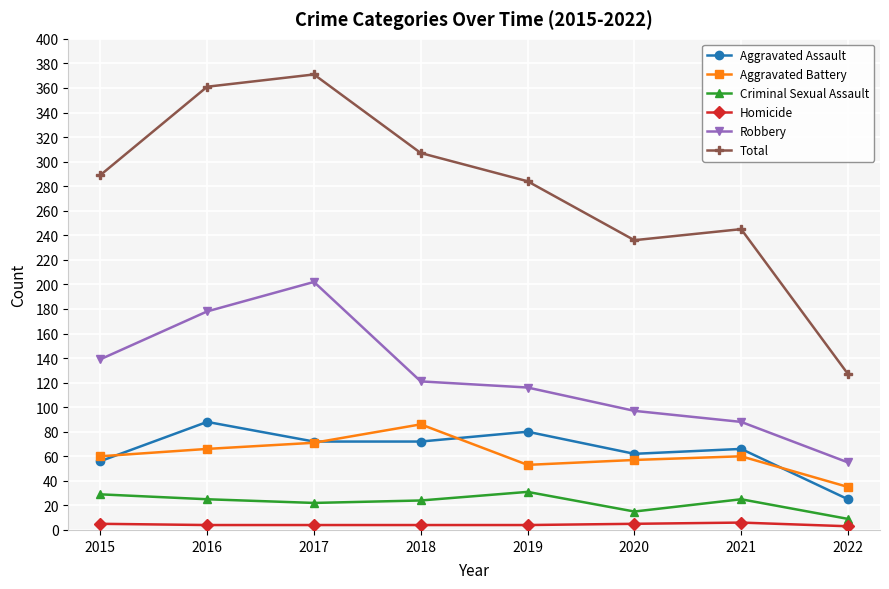

At which label does Total reach its peak?

2017